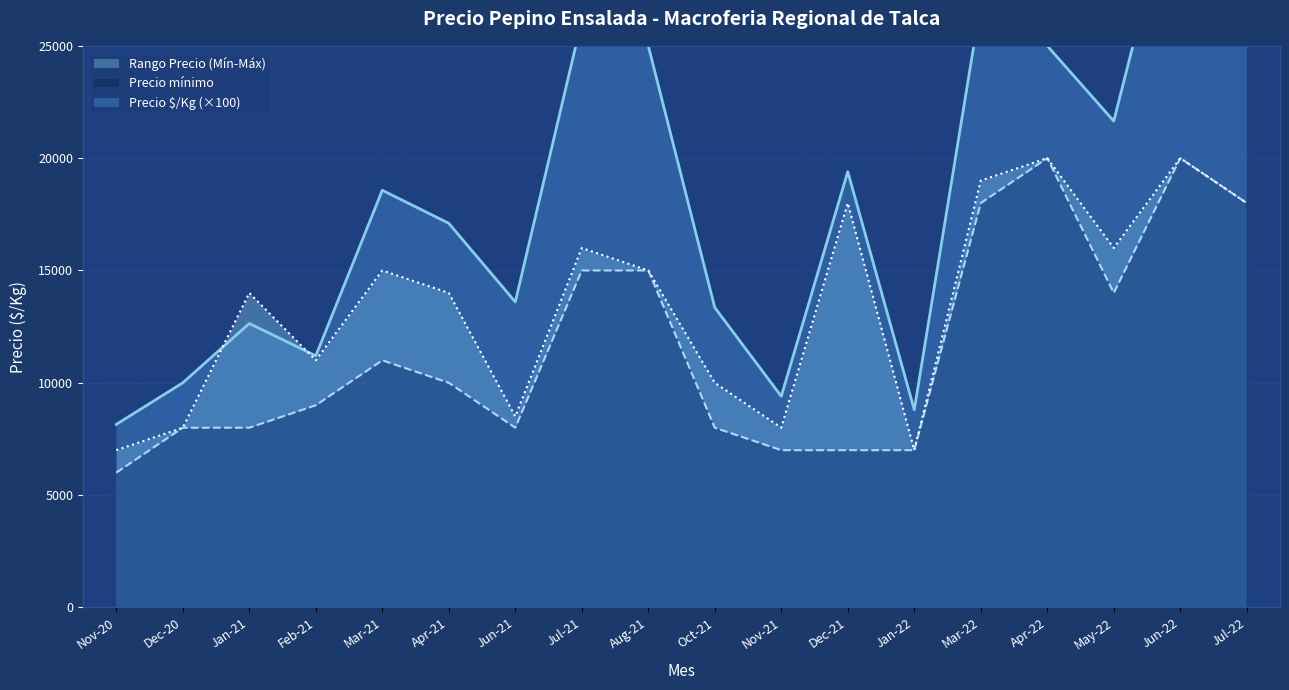

True or false: Precio $/Kg has more than 0 points higher than both neighbors.

True